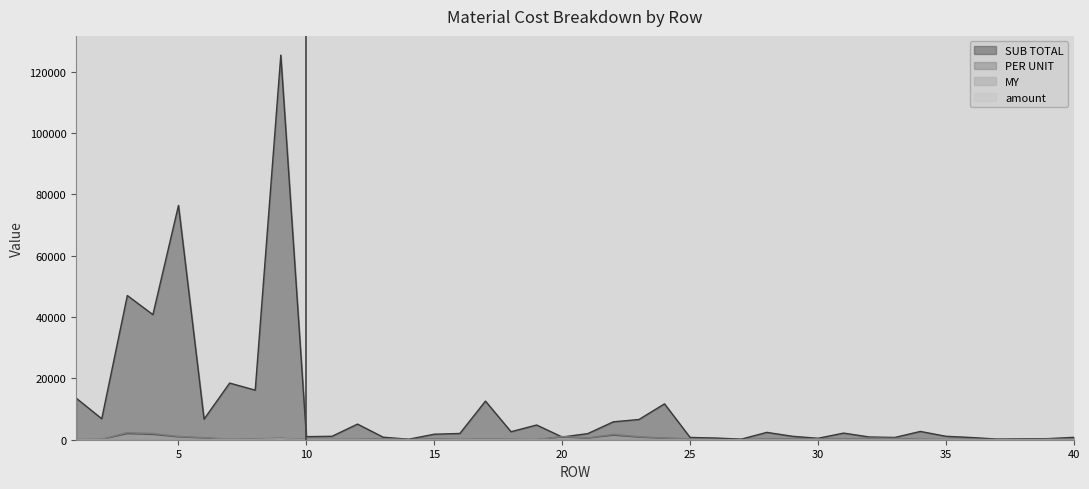

At which label is PER UNIT closest to 993?

5